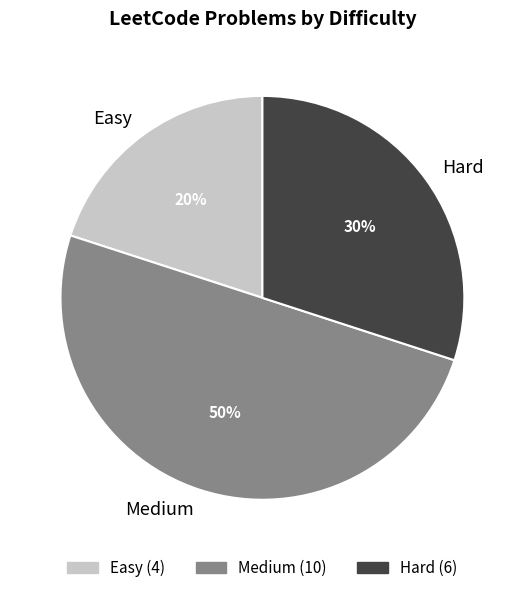

Is the sum of Medium and Hard greater than half?

Yes